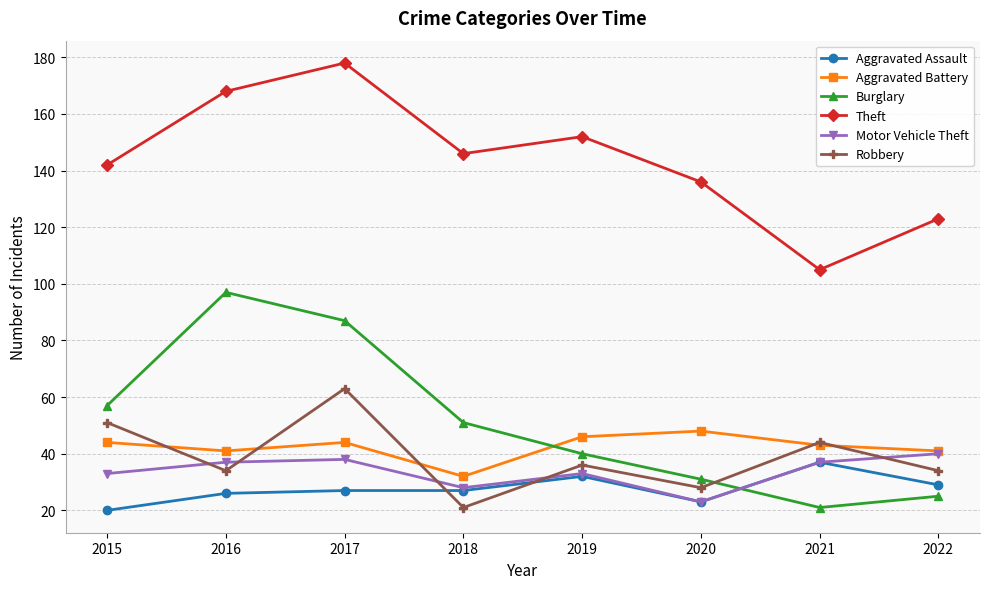

What is the average value of the Theft series?

144